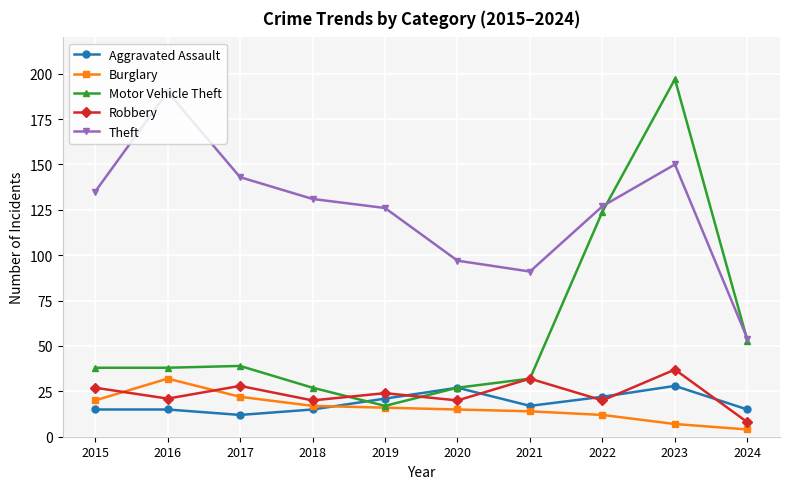

At which category is the sum across all series the highest?

2023